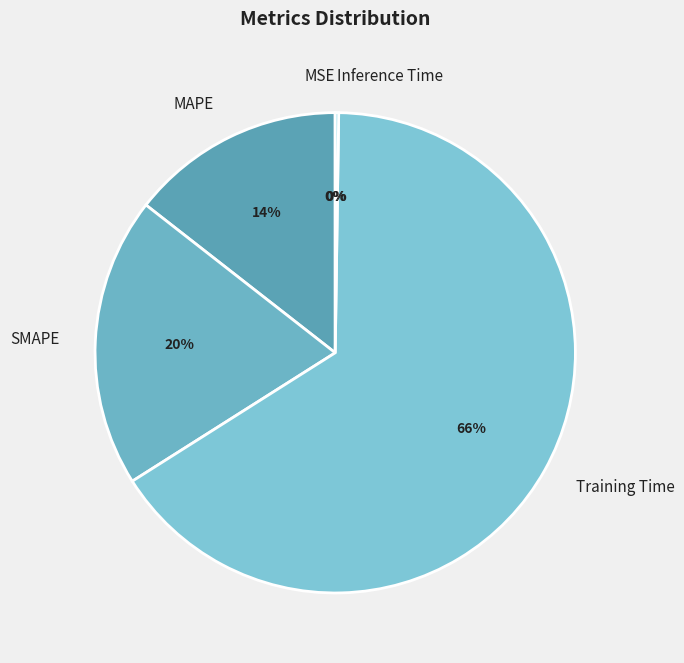

Which slice is the largest?

Training Time